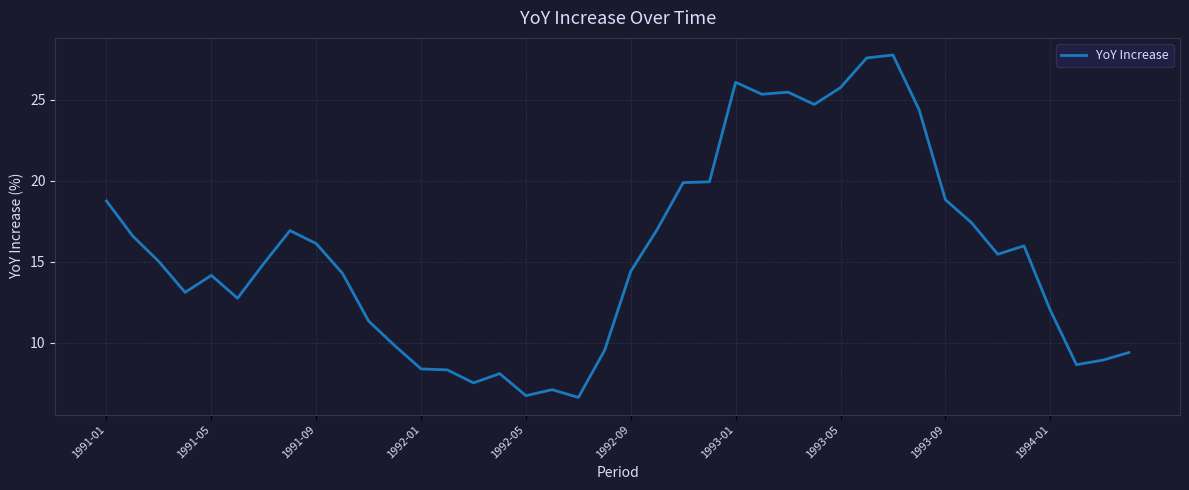

How many categories are shown in the chart?

40